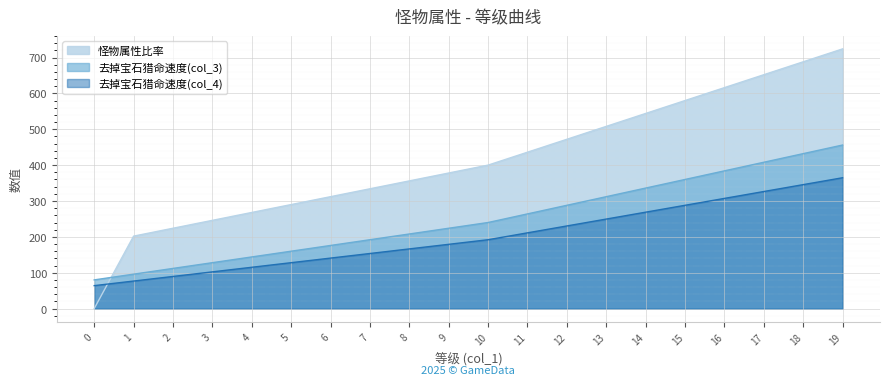

Rank the series by their average value, from highest to lowest.

怪物属性比率, 去掉宝石猎命速度(col_3), 去掉宝石猎命速度(col_4)